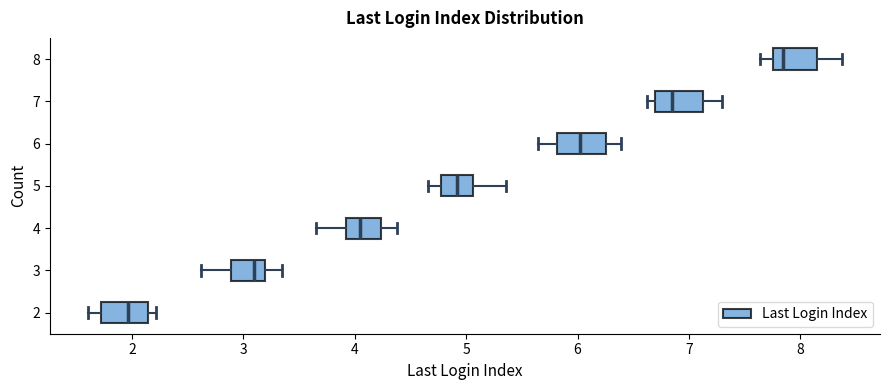

Where is the left edge of the box at y = 4 on the x-axis? The values are not printed on the chart, so give them approximately, as read against the axis.

3.9